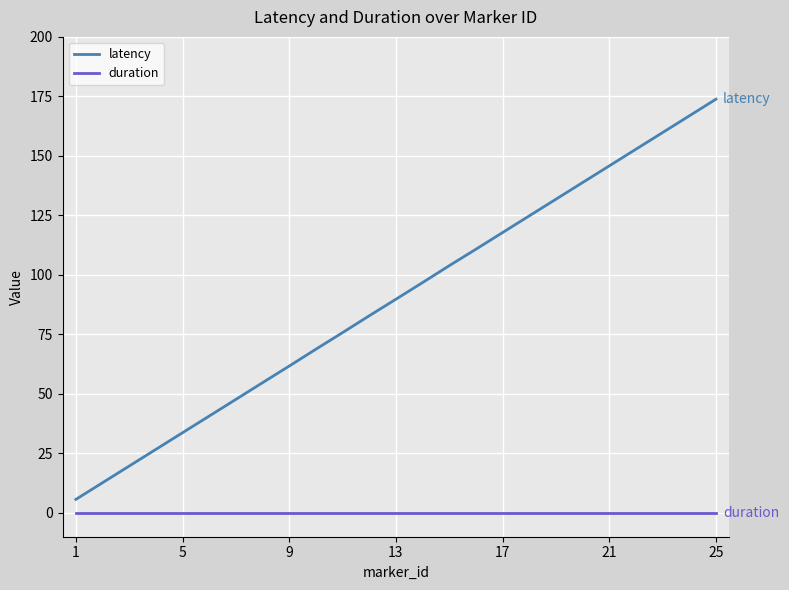

Which series has the widest spread of values?

latency